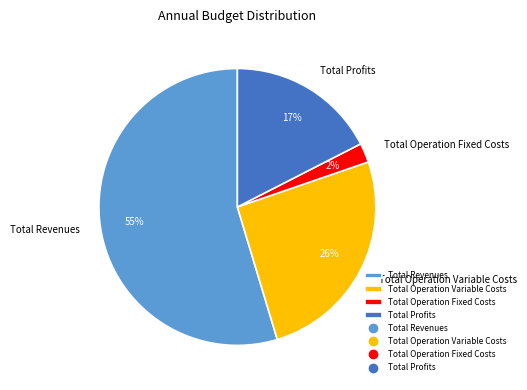

To the nearest percent, what is the combined percentage of Total Operation Fixed Costs and Total Operation Variable Costs?

28%